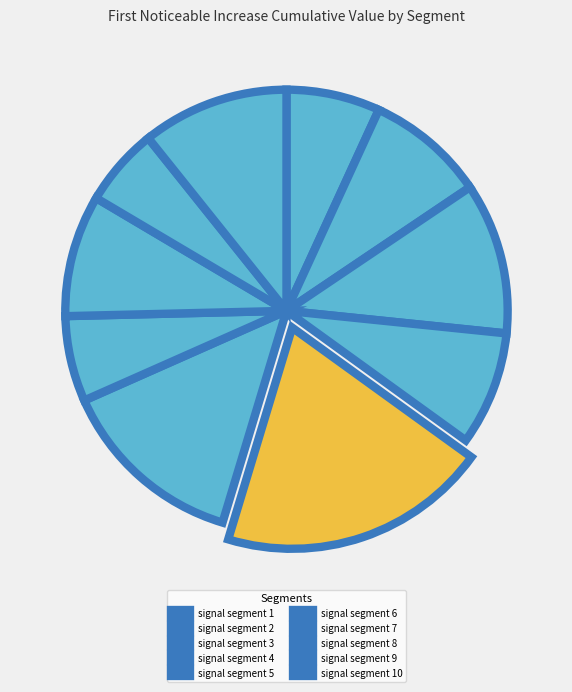

What is the largest slice in the pie chart?

signal segment 5